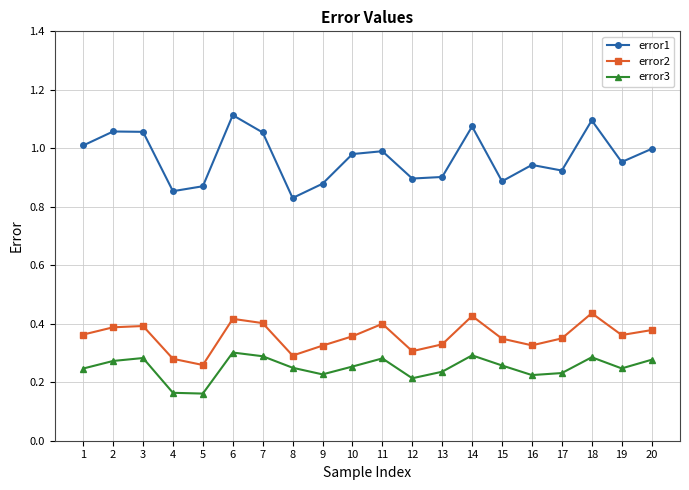

Rank the series by their maximum value, from highest to lowest.

error1, error2, error3